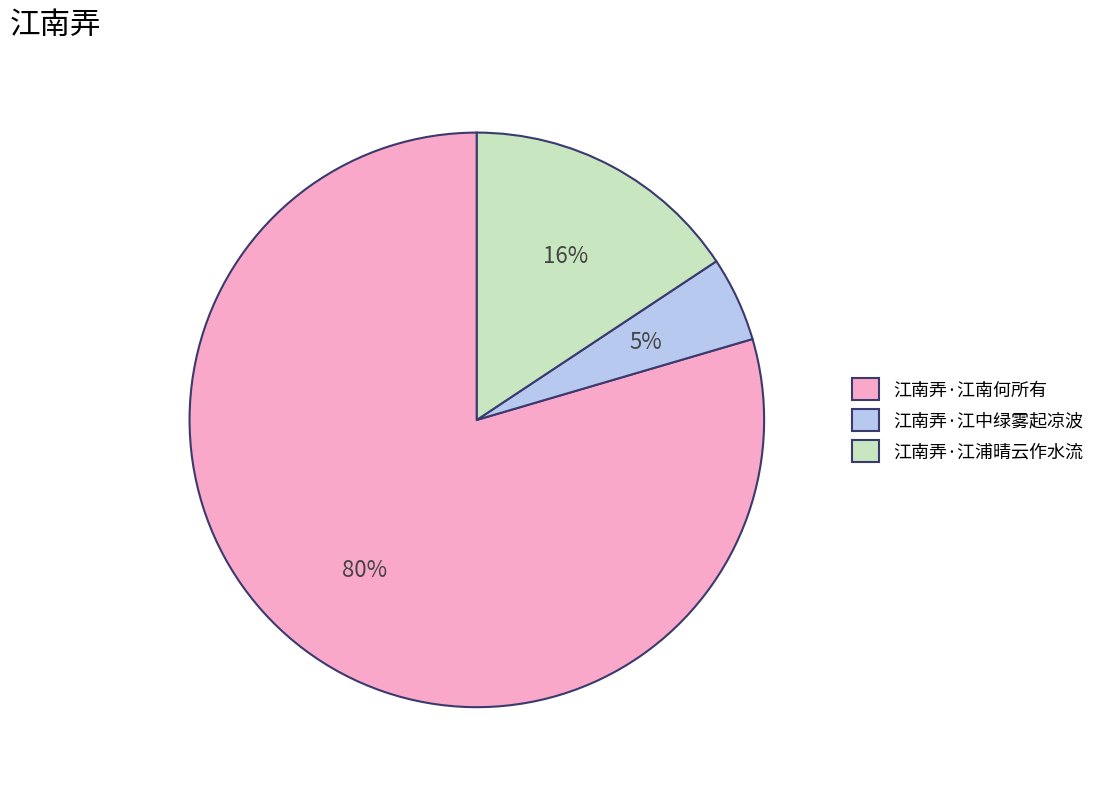

Does any single category account for the majority?

Yes